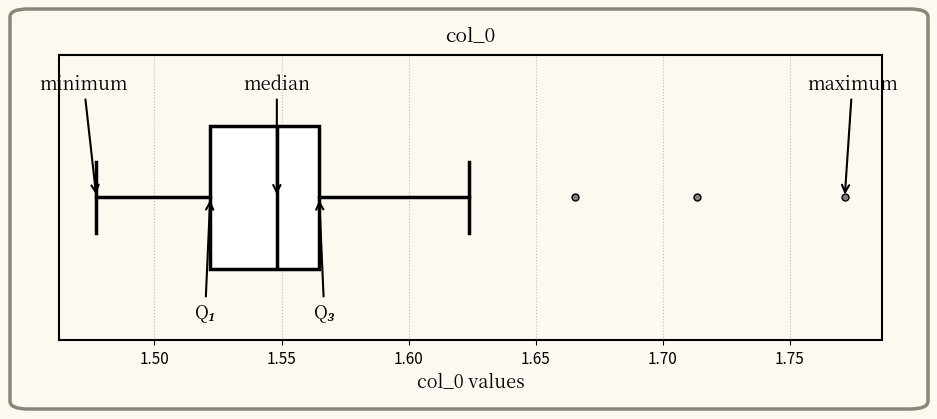

Where does the right whisker of the box end on the x-axis? The values are not printed on the chart, so give them approximately, as read against the axis.

1.625